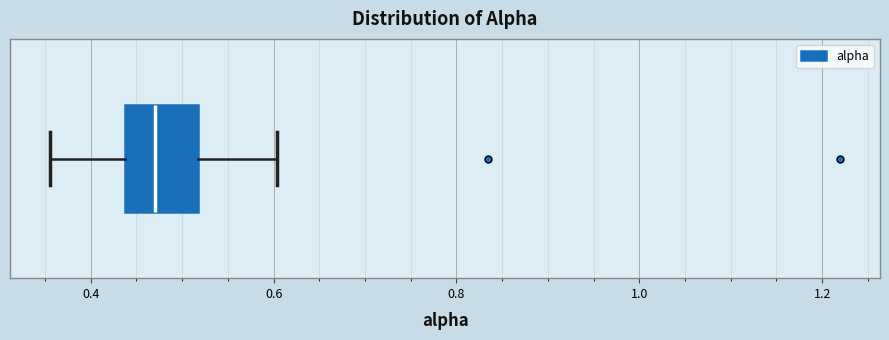

Where is the right edge of the box on the x-axis? The values are not printed on the chart, so give them approximately, as read against the axis.

0.52